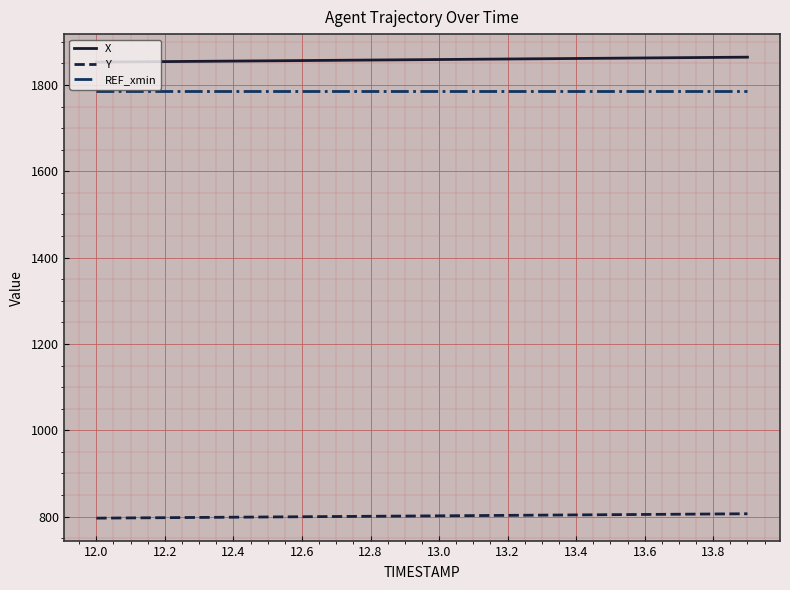

Rank the series by their maximum value, from highest to lowest.

X, REF_xmin, Y